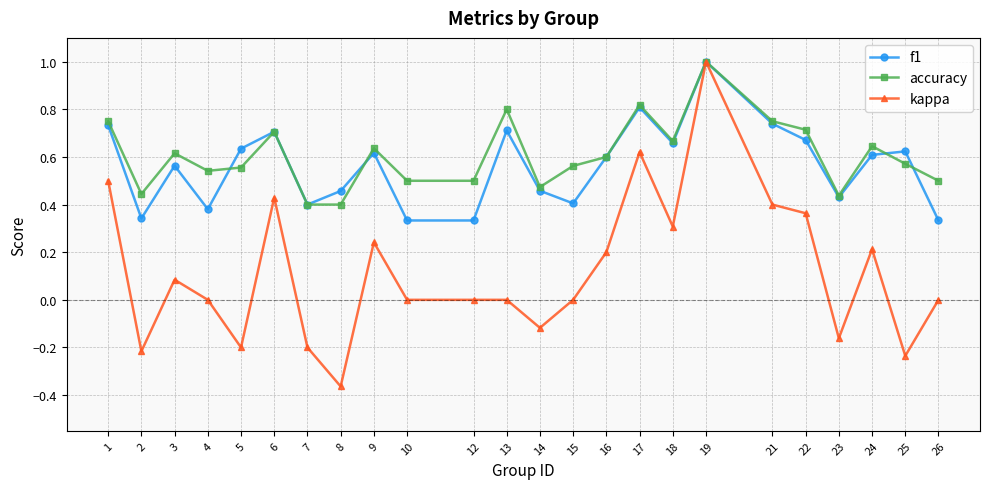

At how many categories does at least one series exceed 0?

24